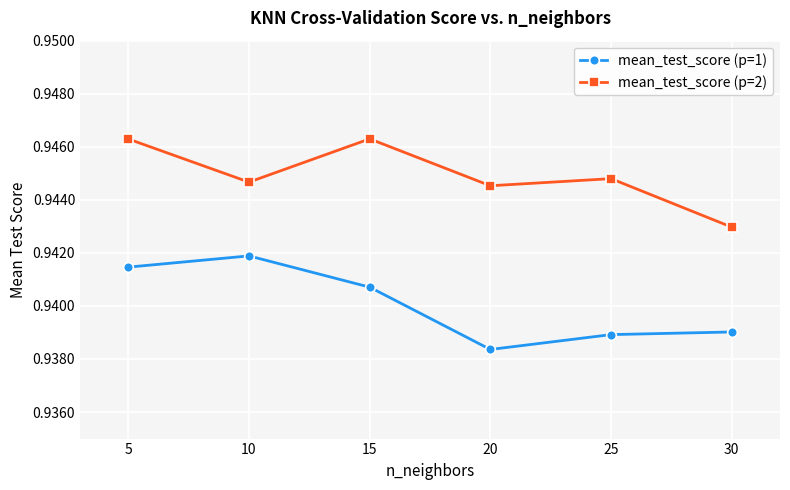

Where is mean_test_score (p=2) nearest to the value 0?

30